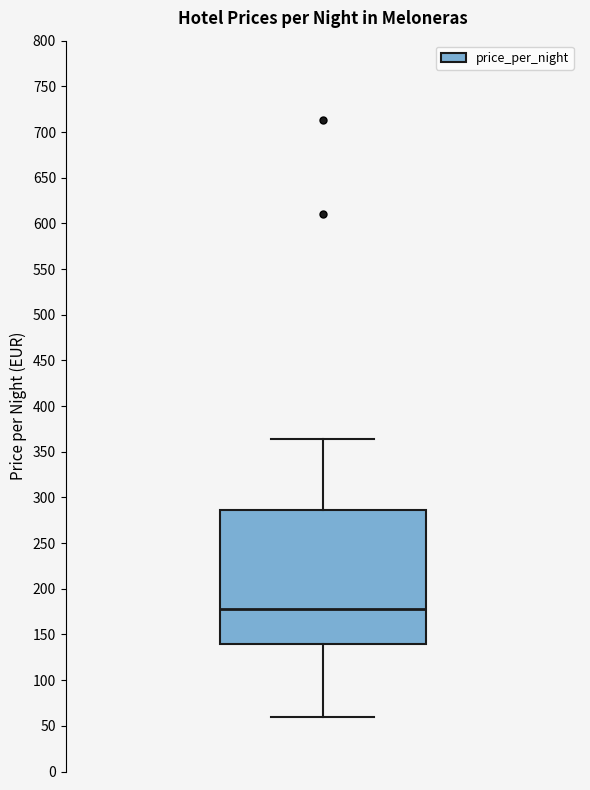

Read this box plot against the y-axis: the position of the median line, the range covered by the box, and the ends of both whiskers. The values are not printed on the chart, so give them approximately, as read against the axis.

median 180, box 140 to 285, whiskers 60 to 365